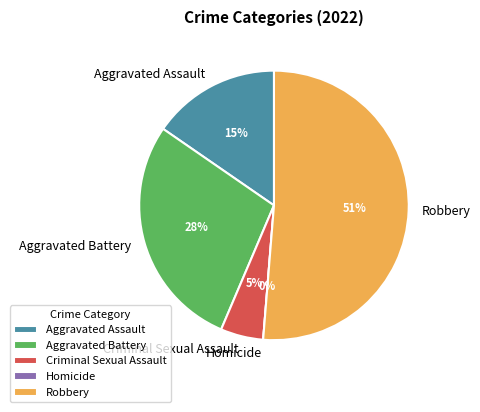

Which category has the biggest portion of the pie?

Robbery